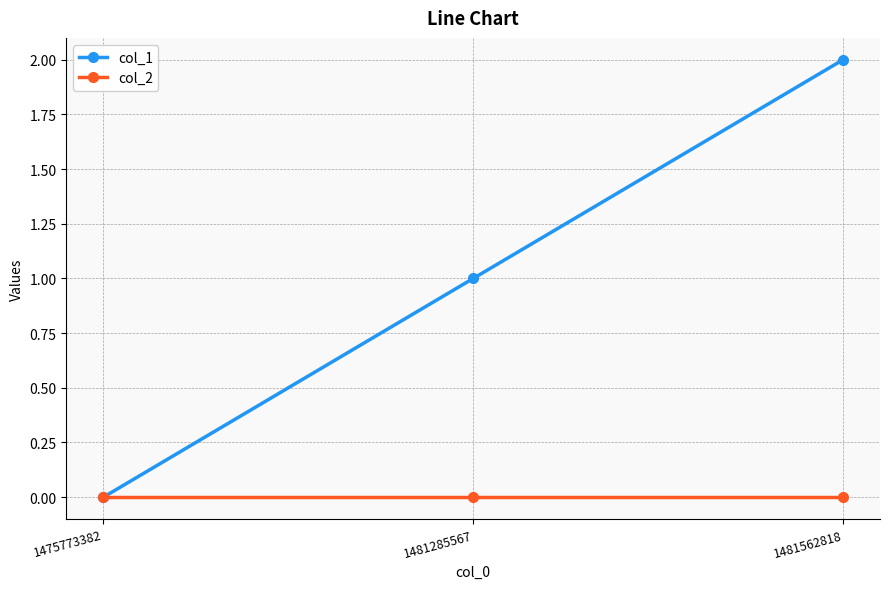

What is the difference between the col_1 values at 1481562818 and 1475773382?

2